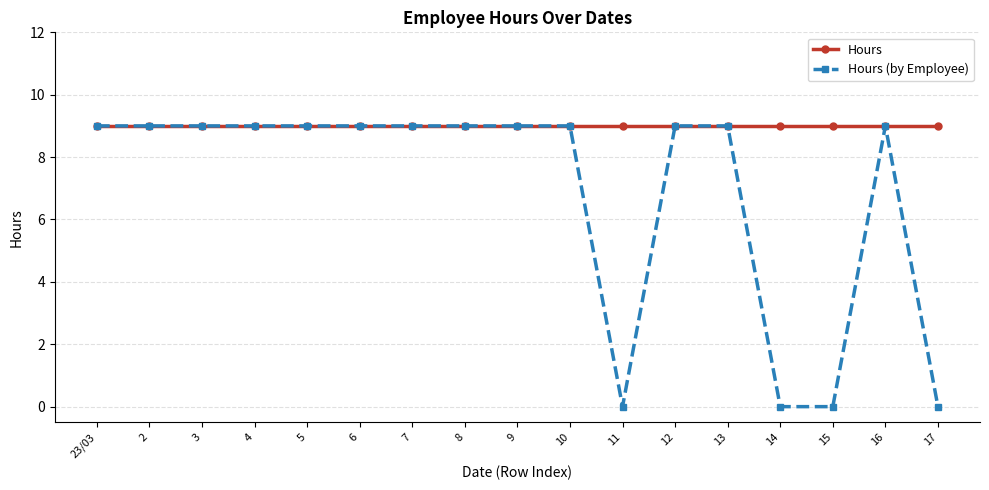

What is the value of the Hours point at the 1st from the left?

9